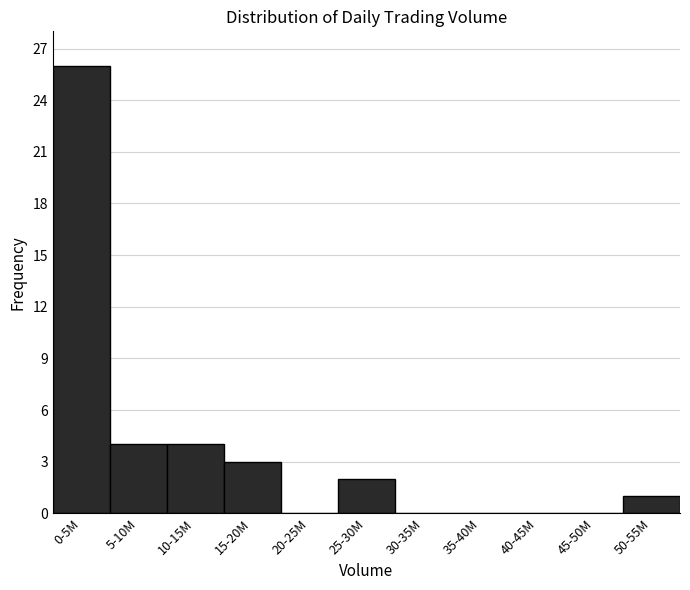

Reading right to left, what are all the values shown in this chart?

50-55M=1	45-50M=0	40-45M=0	35-40M=0	30-35M=0	25-30M=2	20-25M=0	15-20M=3	10-15M=4	5-10M=4	0-5M=26